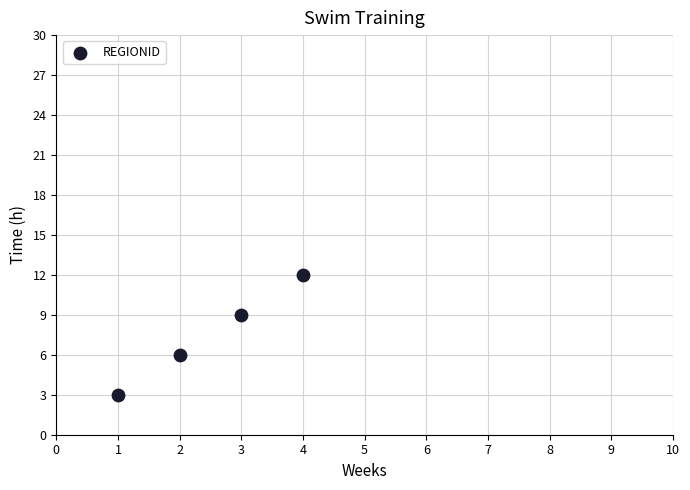

What Y value in the scatter plot is closest to 7?

6